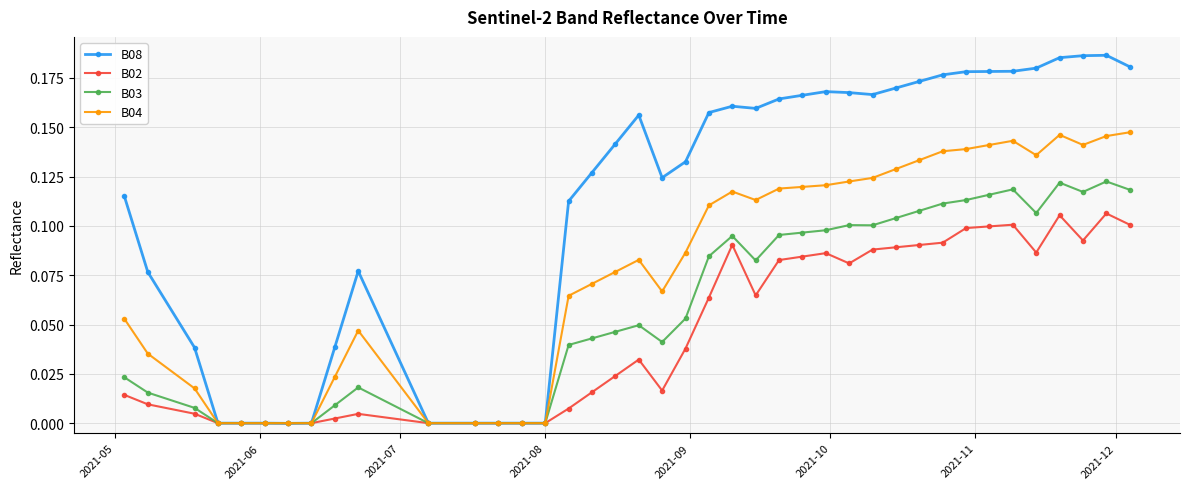

What are all the series names shown in the legend?

B08, B02, B03, B04